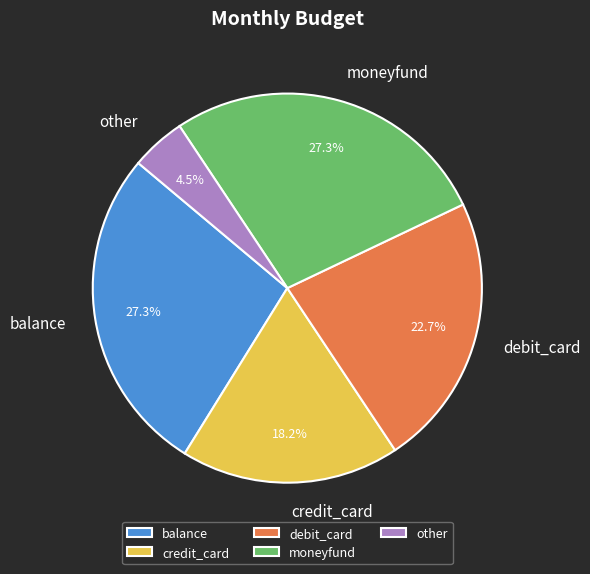

The balance slice represents 41% of the pie. True or false?

False